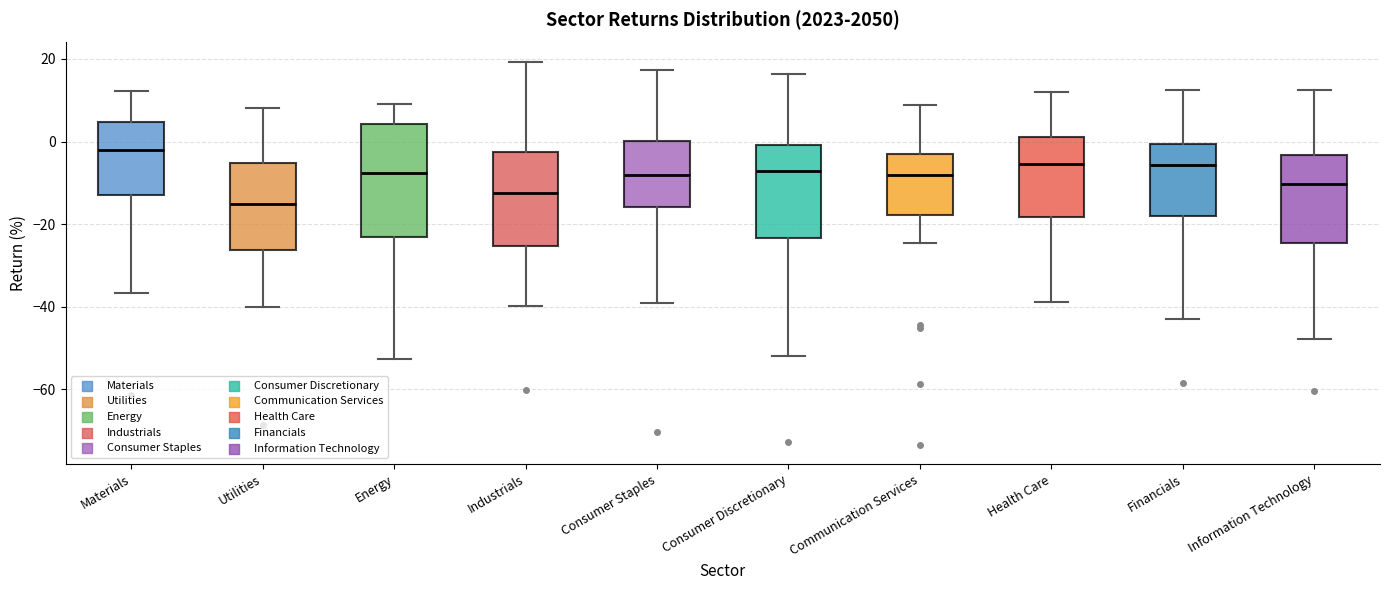

Which box is the tallest, from its lower edge to its upper edge?

Energy